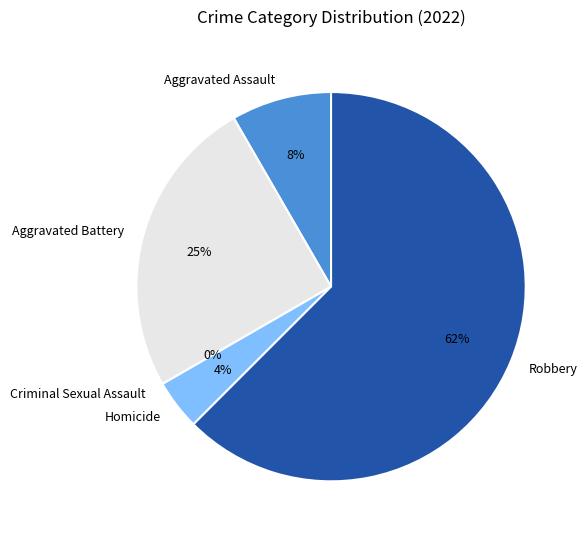

To the nearest percent, what is the difference between the Robbery and Criminal Sexual Assault slice percentages?

62%